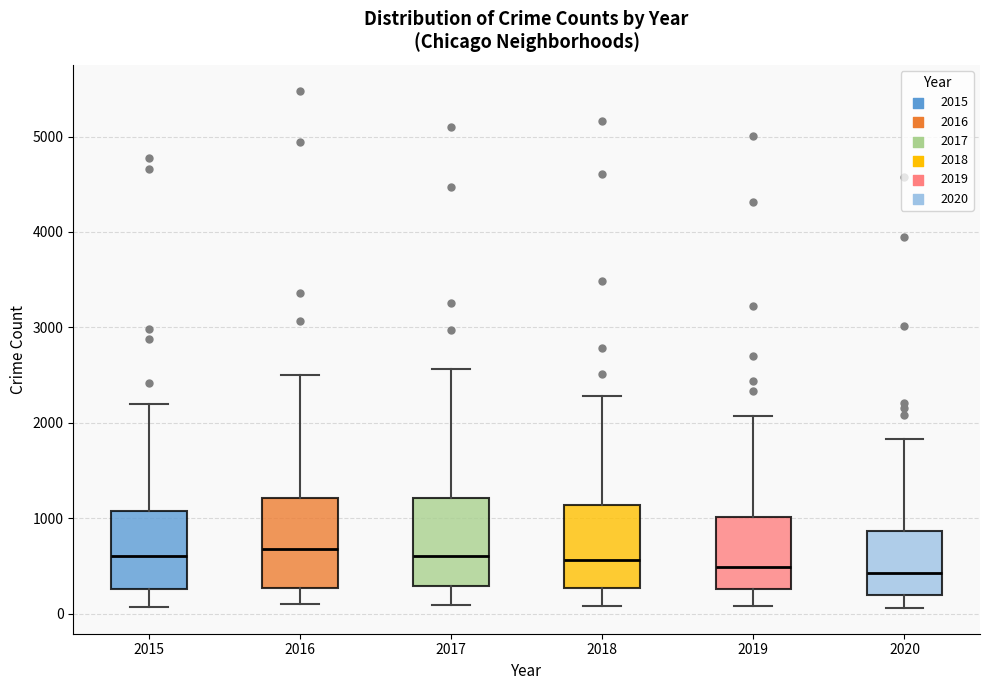

Reading left to right, transcribe this box plot: for each box, give where its median line is, the range the box spans, and where its two whiskers end, as read against the y-axis. The values are not printed on the chart, so give them approximately, as read against the axis.

2015: median 600, box 300 to 1100, whiskers 100 to 2200
2016: median 700, box 300 to 1200, whiskers 100 to 2500
2017: median 600, box 300 to 1200, whiskers 100 to 2600
2018: median 600, box 300 to 1100, whiskers 100 to 2300
2019: median 500, box 300 to 1000, whiskers 100 to 2100
2020: median 400, box 200 to 900, whiskers 100 to 1800